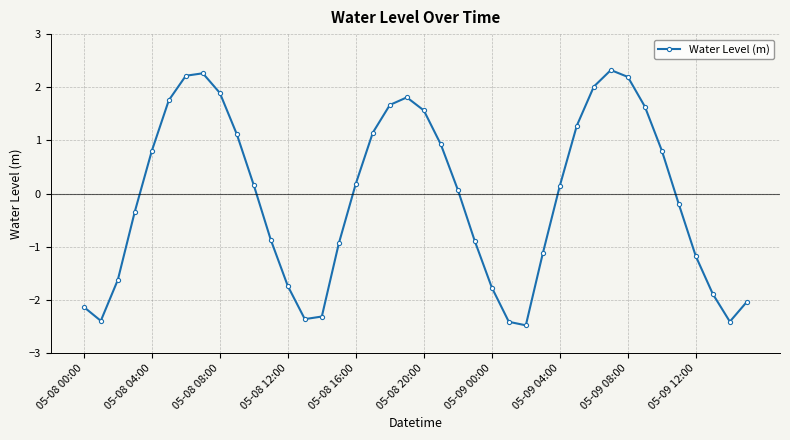

What is the greatest value displayed?

2.3